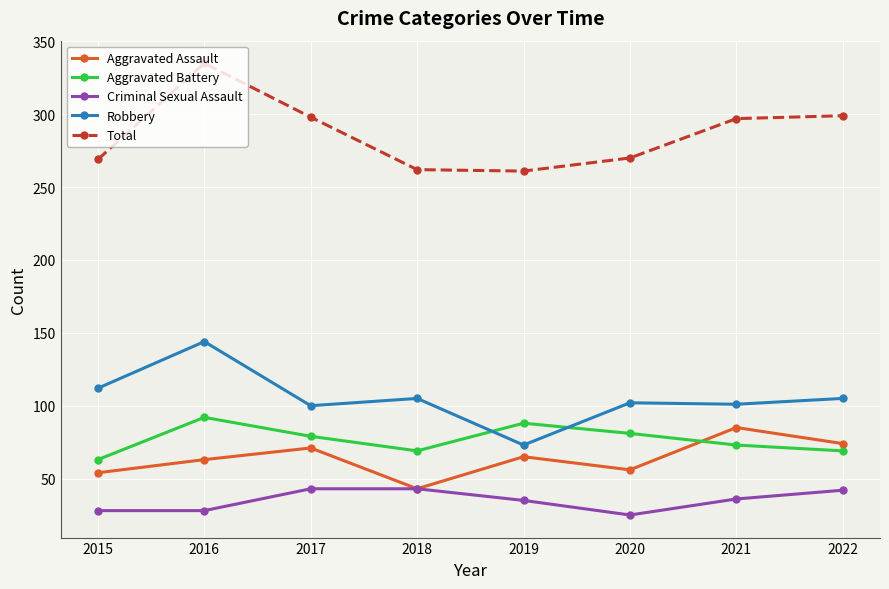

True or false: Total and Criminal Sexual Assault intersect in this chart.

False